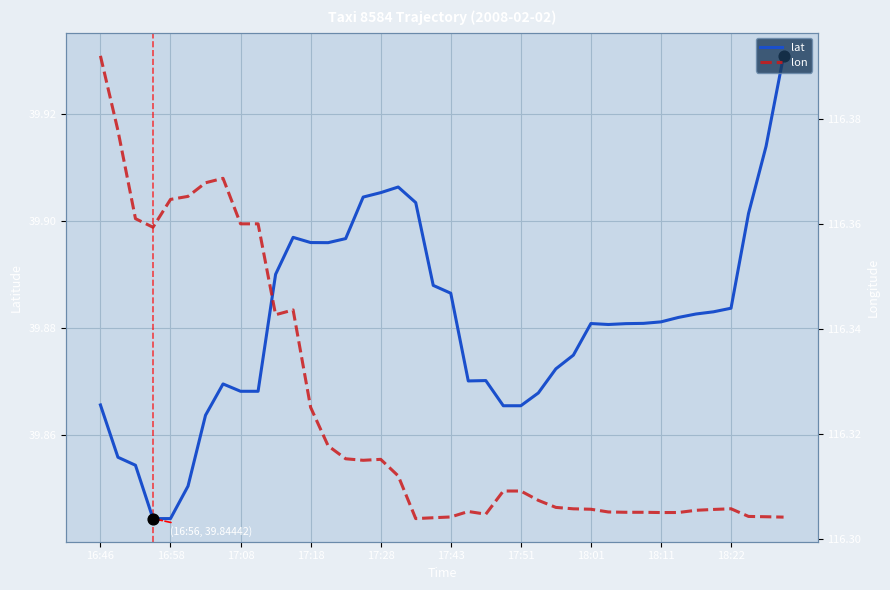

What is the total value across all series at 26?

156.2